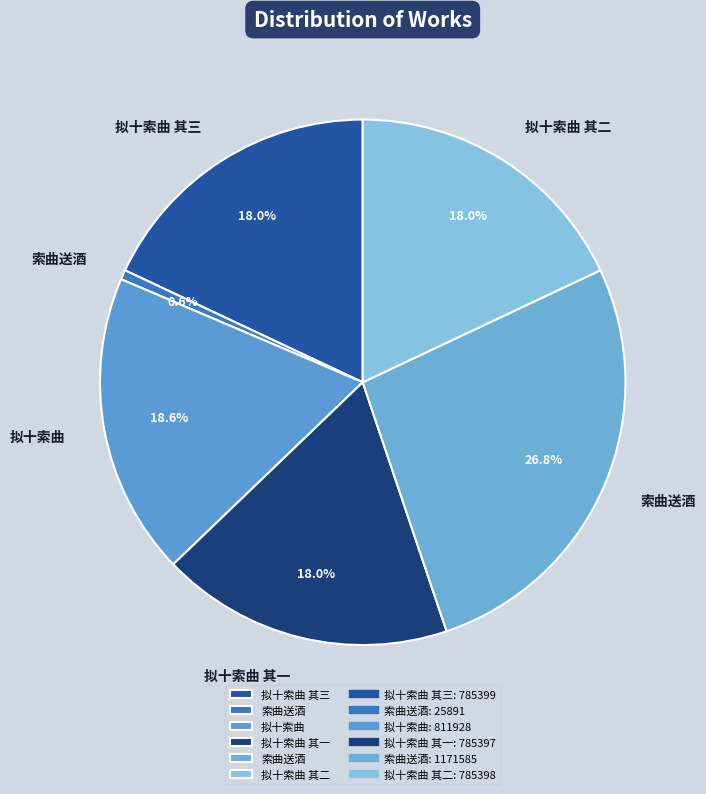

Rank the categories by value from highest to lowest.

索曲送酒, 拟十索曲, 拟十索曲 其三, 拟十索曲 其二, 拟十索曲 其一, 索曲送酒